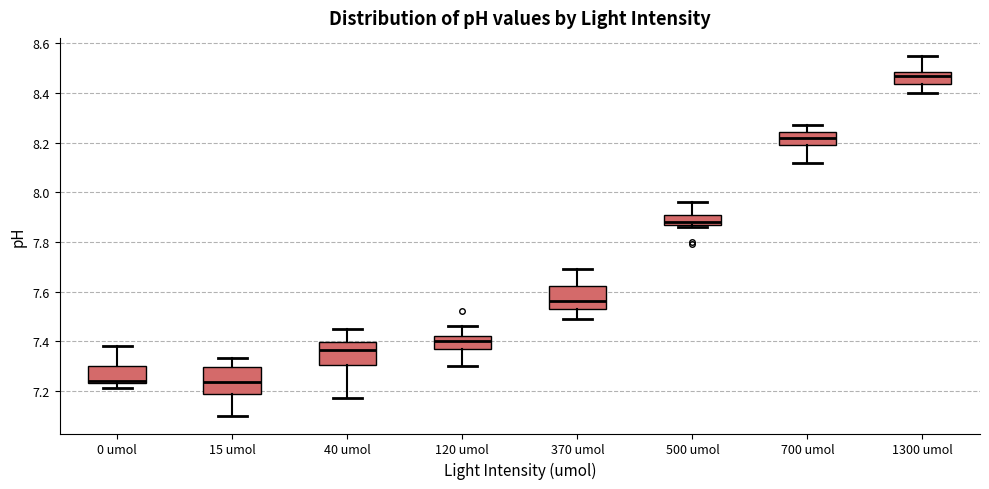

Where is the upper edge of the box for 500 umol on the y-axis? The values are not printed on the chart, so give them approximately, as read against the axis.

7.92